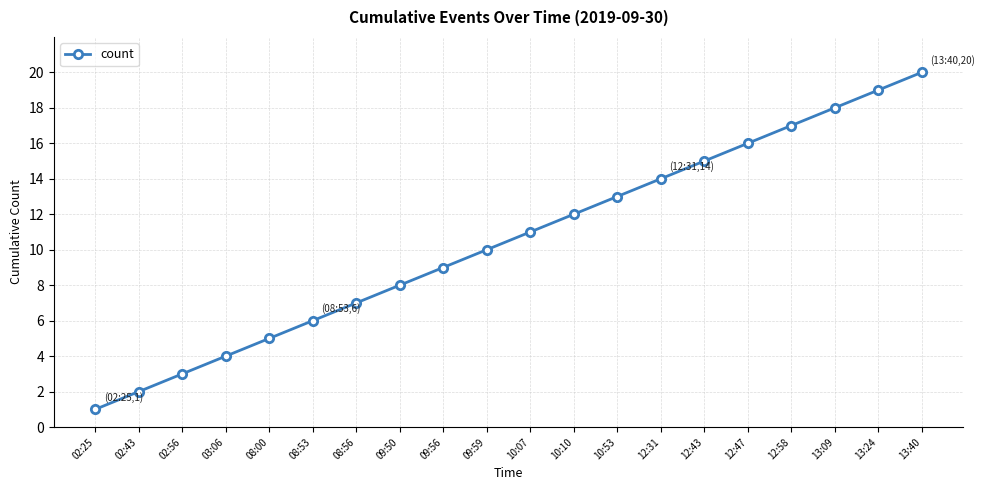

What is the sum of the values at 08:53 and 10:10?

18